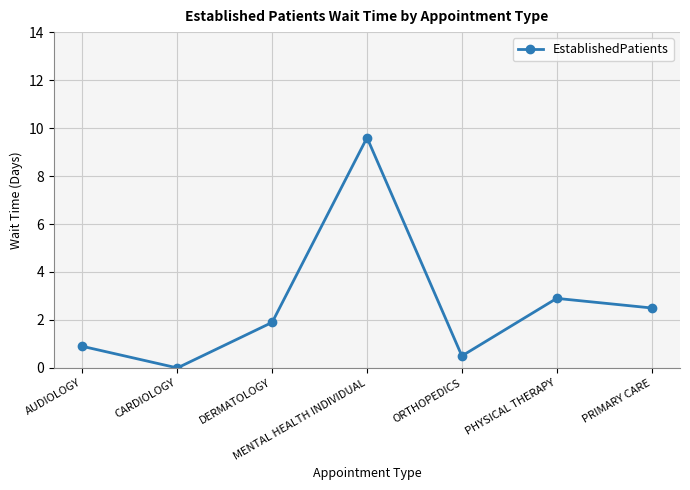

Is this an area chart (filled region under the line)?

No